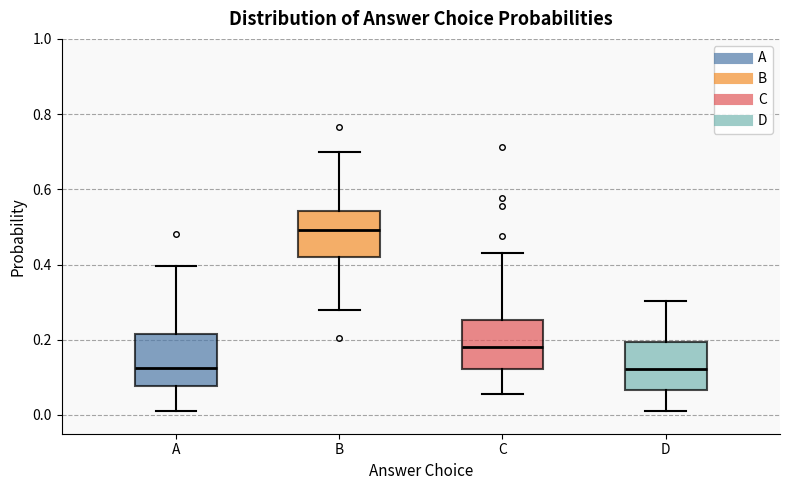

Reading left to right, read every box against the y-axis: the position of its median line, the range the box covers, and the ends of its whiskers. The values are not printed on the chart, so give them approximately, as read against the axis.

A: median 0.12, box 0.08 to 0.22, whiskers 0.00 to 0.40
B: median 0.50, box 0.42 to 0.54, whiskers 0.28 to 0.70
C: median 0.18, box 0.12 to 0.26, whiskers 0.06 to 0.44
D: median 0.12, box 0.06 to 0.20, whiskers 0.02 to 0.30